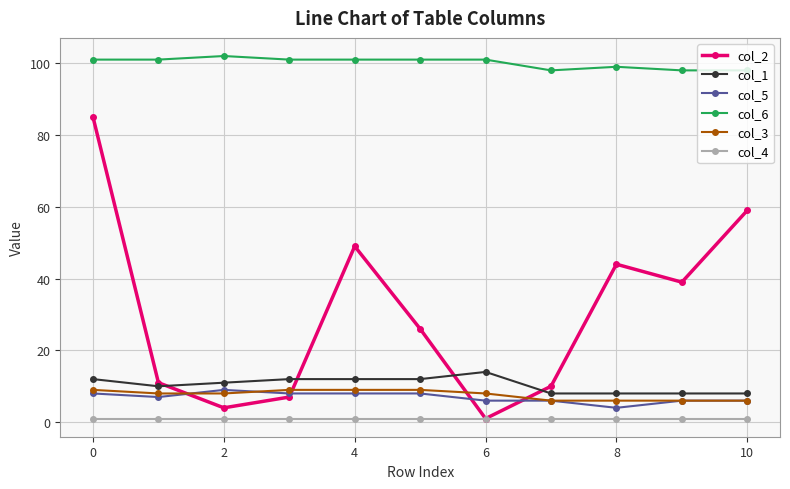

Count the number of data series in this chart.

6